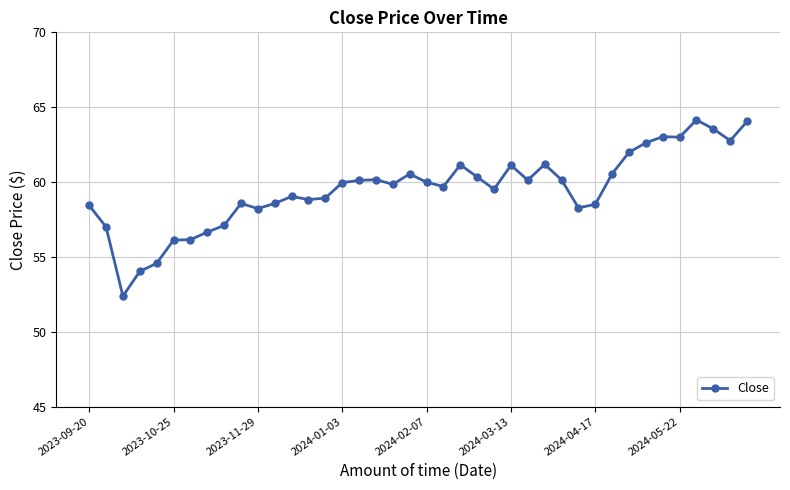

What is the value of the 12th point from the left?

58.6